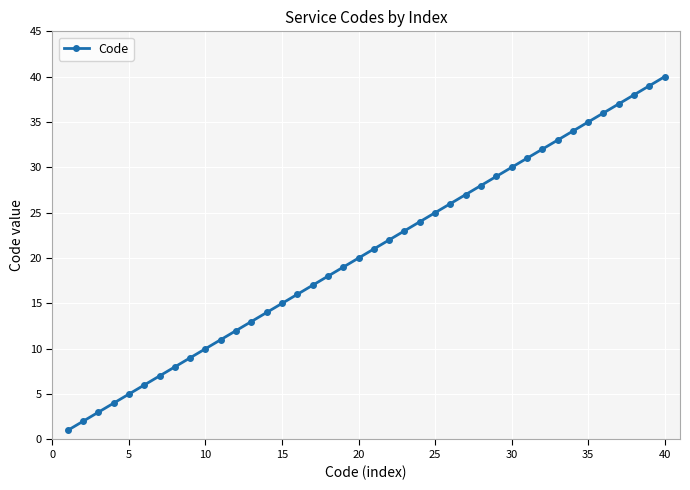

What is the difference between the second highest and second lowest values?

37